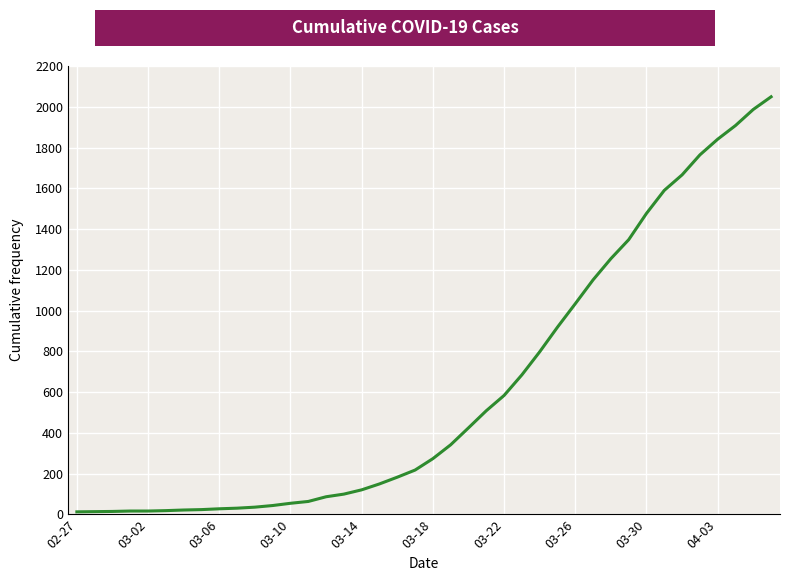

What is the greatest value displayed?

2049